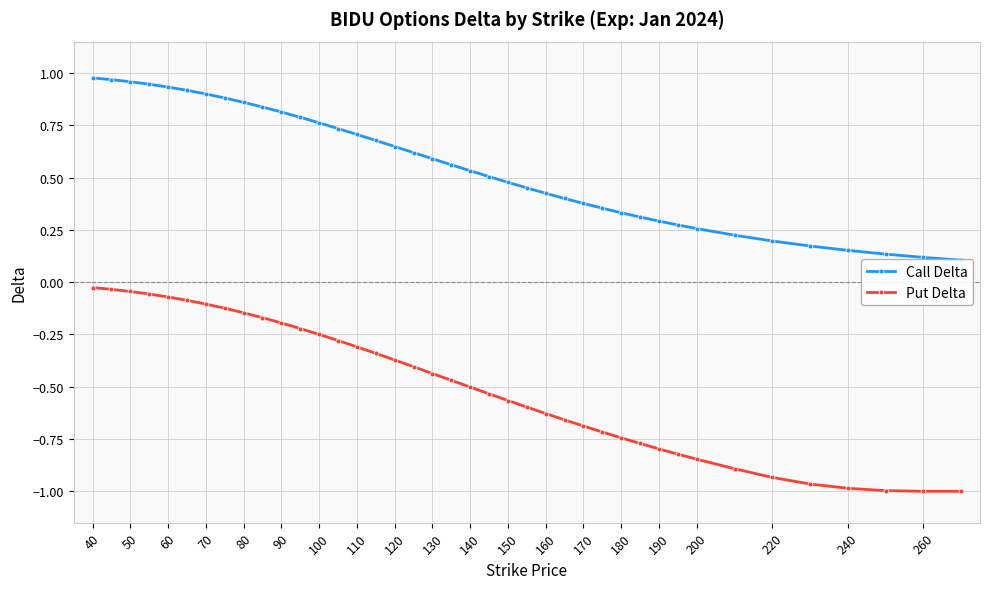

How many series are shown in this chart?

2